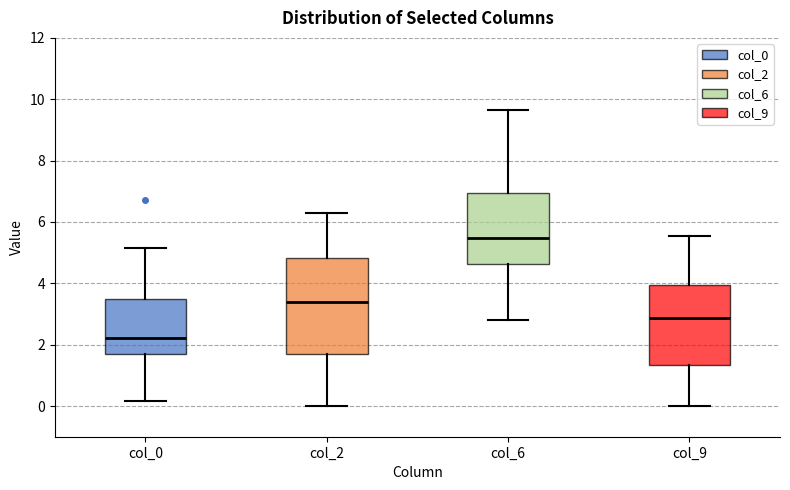

Comparing the boxes themselves (not the whiskers), which one is the tallest?

col_2